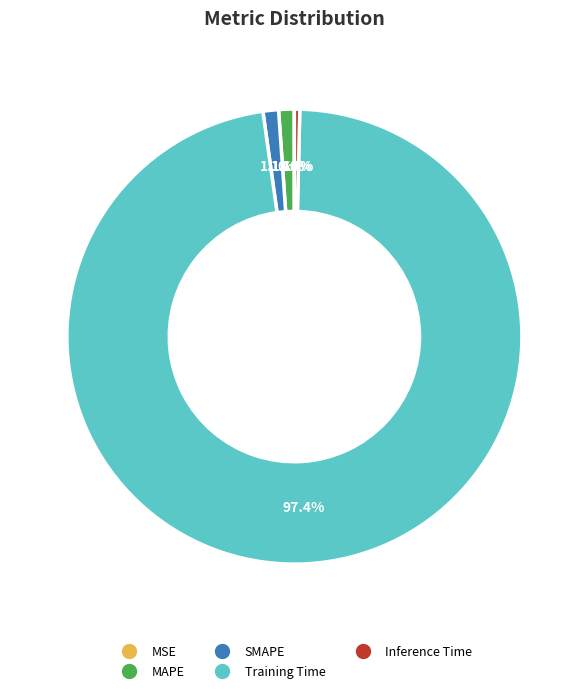

Which category has the biggest portion of the pie?

Training Time